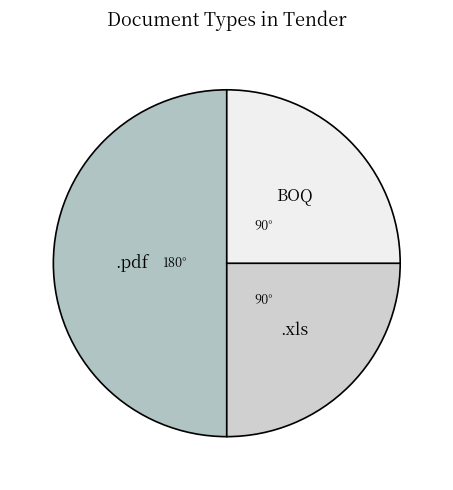

Is it true that .pdf is 50% of the pie?

True